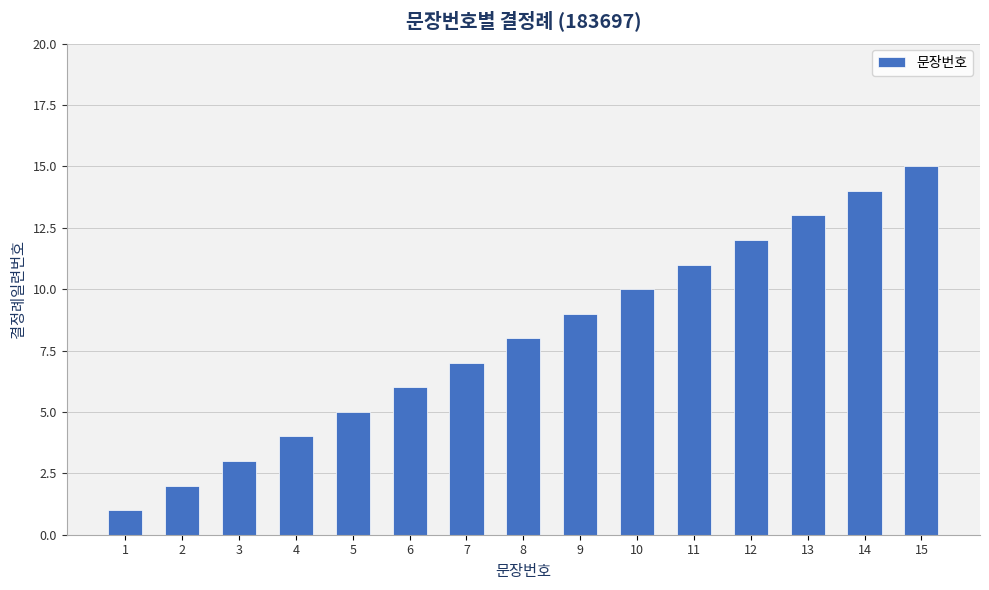

Between 7 and 15, which is larger?

15